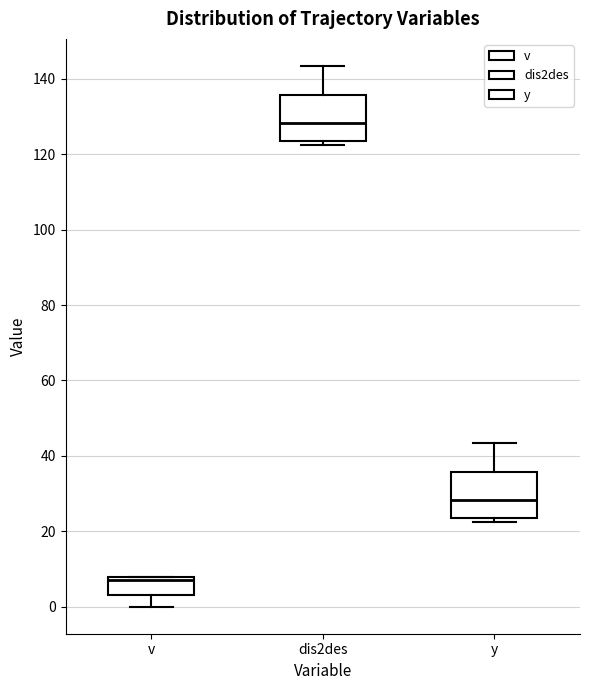

Reading left to right, read every box against the y-axis: the position of its median line, the range the box covers, and the ends of its whiskers. The values are not printed on the chart, so give them approximately, as read against the axis.

v: median 8 (just below the box's upper edge), box 4 to 8, whiskers 0 to 8
dis2des: median 128, box 124 to 136, whiskers 122 to 144
y: median 28, box 24 to 36, whiskers 22 to 44